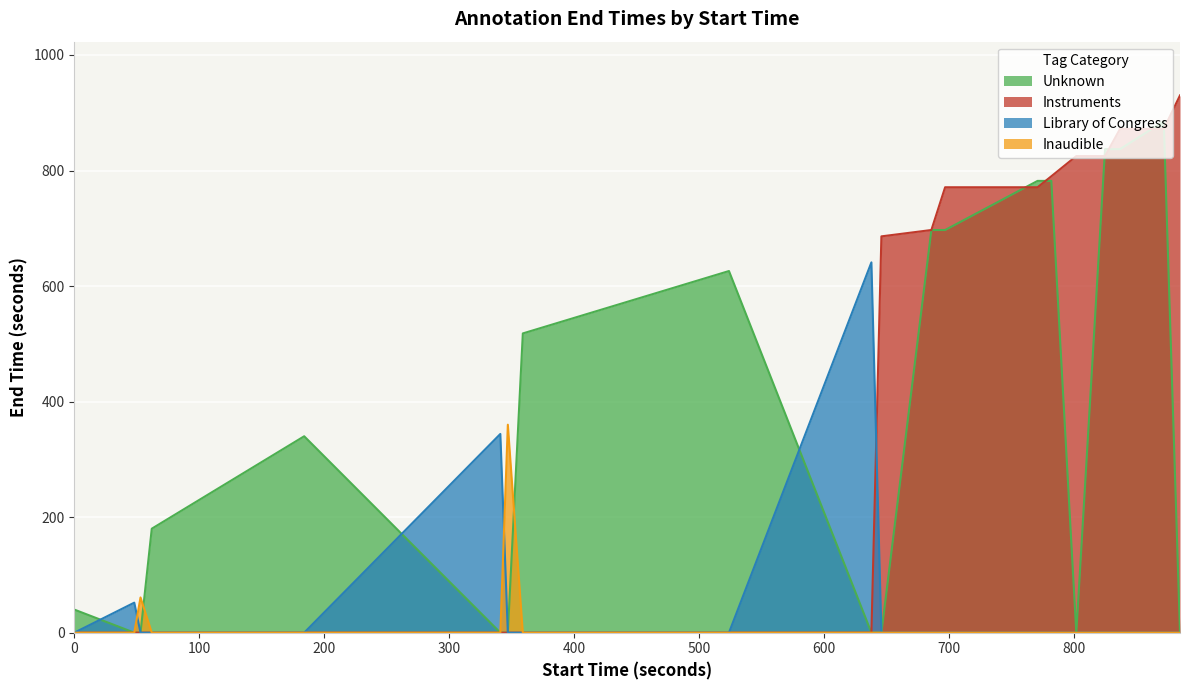

True or false: Unknown has a value of 1169 at 782.

False